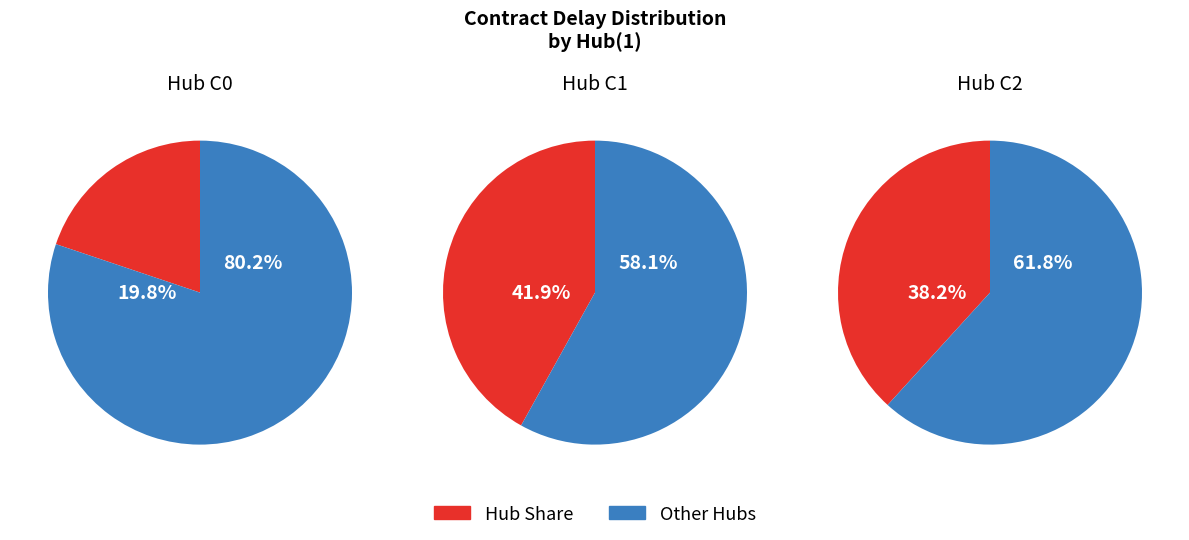

Is the sum of C0 and C2 greater than half?

Yes